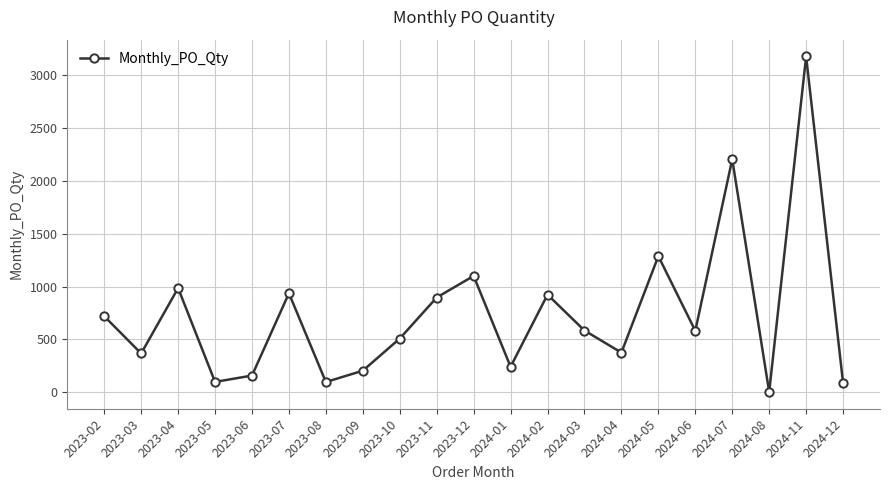

What is the change in value from 2023-03 to 2023-06?

-209